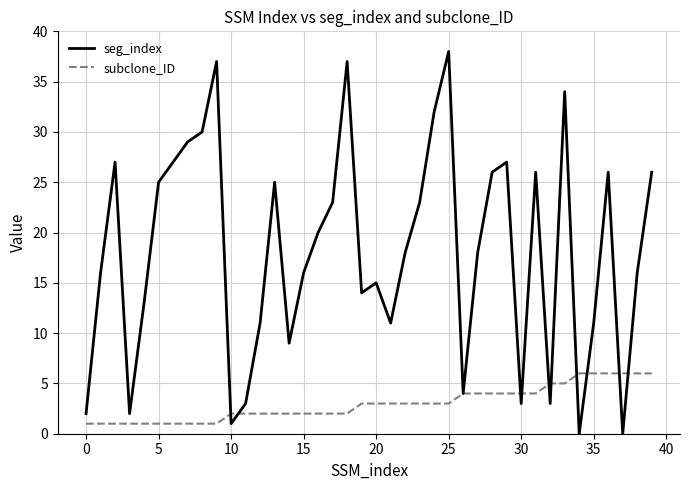

Which series has the widest spread of values?

seg_index